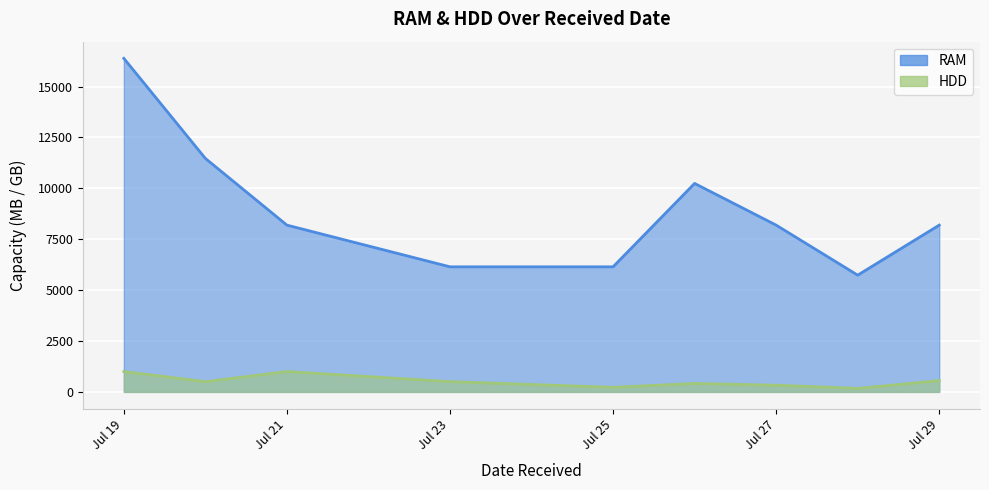

List the series in order of their peak value, highest first.

RAM, HDD